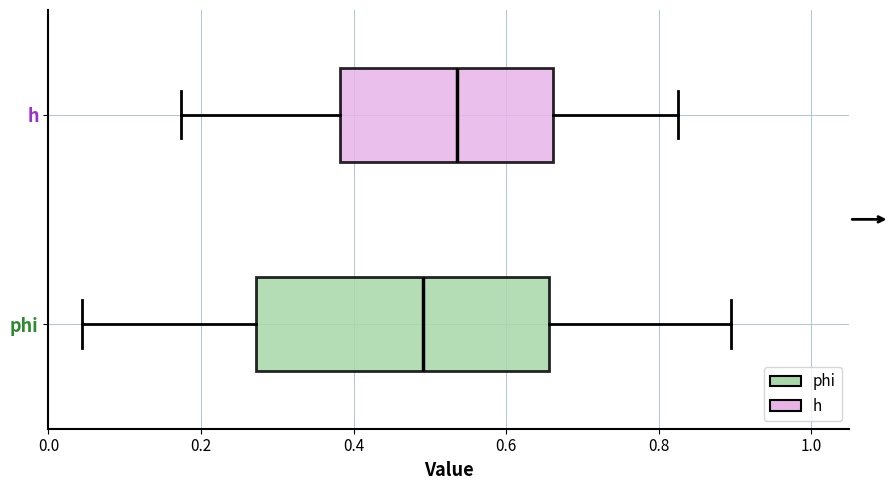

Reading bottom to top, transcribe this box plot: for each box, give where its median line is, the range the box spans, and where its two whiskers end, as read against the x-axis. The values are not printed on the chart, so give them approximately, as read against the axis.

phi: median 0.50, box 0.28 to 0.66, whiskers 0.04 to 0.90
h: median 0.54, box 0.38 to 0.66, whiskers 0.18 to 0.82